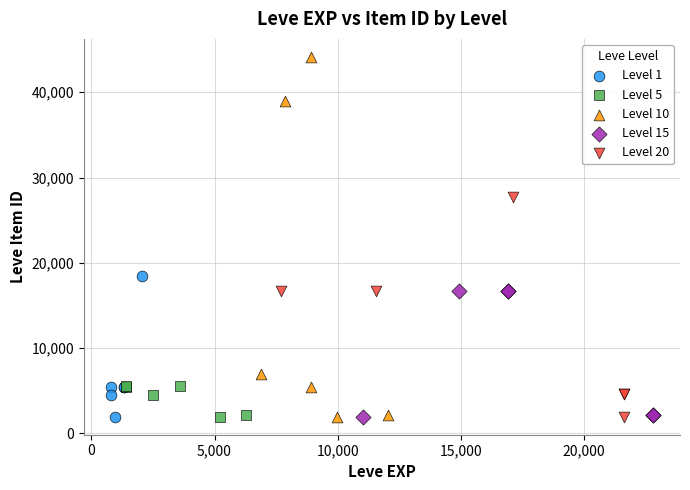

Which series contains the highest Y value?

Level 10